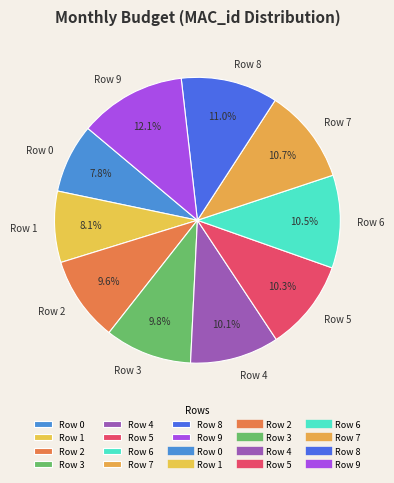

To the nearest percent, what portion does Row 5 represent?

10%